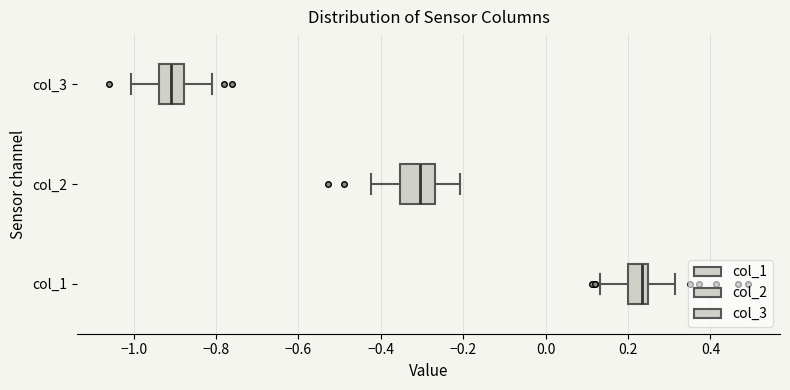

Reading bottom to top, read every box against the x-axis: the position of its median line, the range the box covers, and the ends of its whiskers. The values are not printed on the chart, so give them approximately, as read against the axis.

col_1: median 0.24 (just left of the box's right edge), box 0.20 to 0.24, whiskers 0.14 to 0.32
col_2: median -0.30, box -0.36 to -0.26, whiskers -0.42 to -0.20
col_3: median -0.90, box -0.94 to -0.88, whiskers -1.00 to -0.82